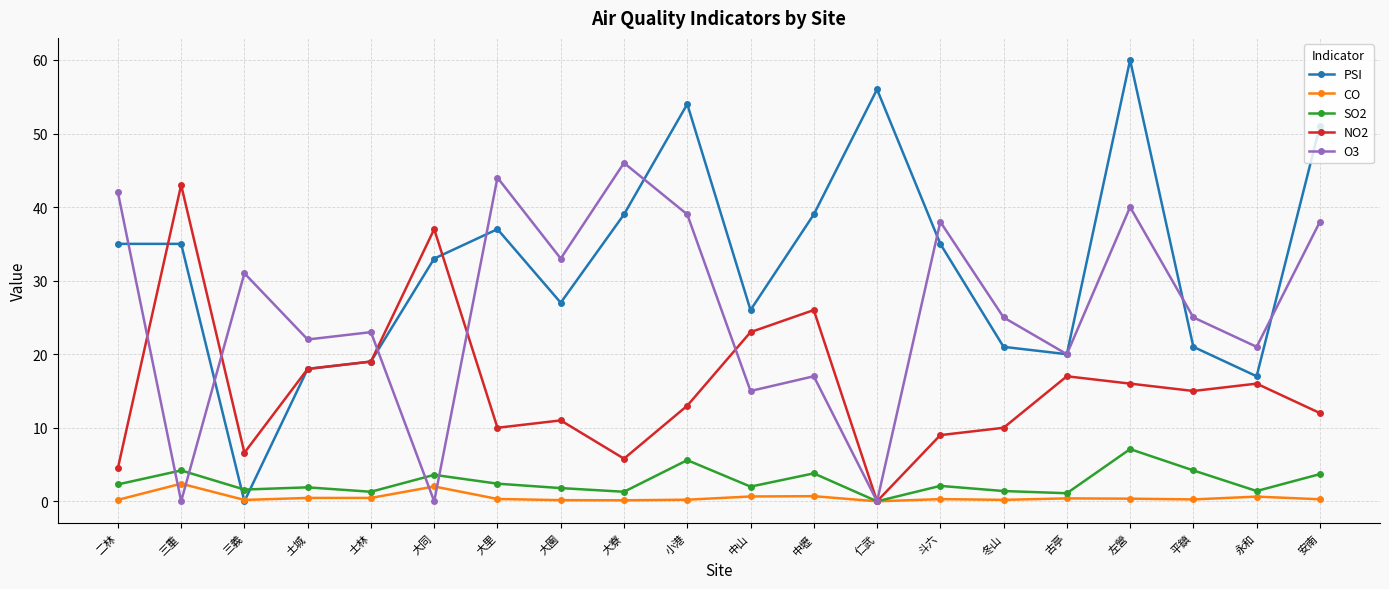

Between 大里 and 安南, which series saw the biggest shift?

PSI